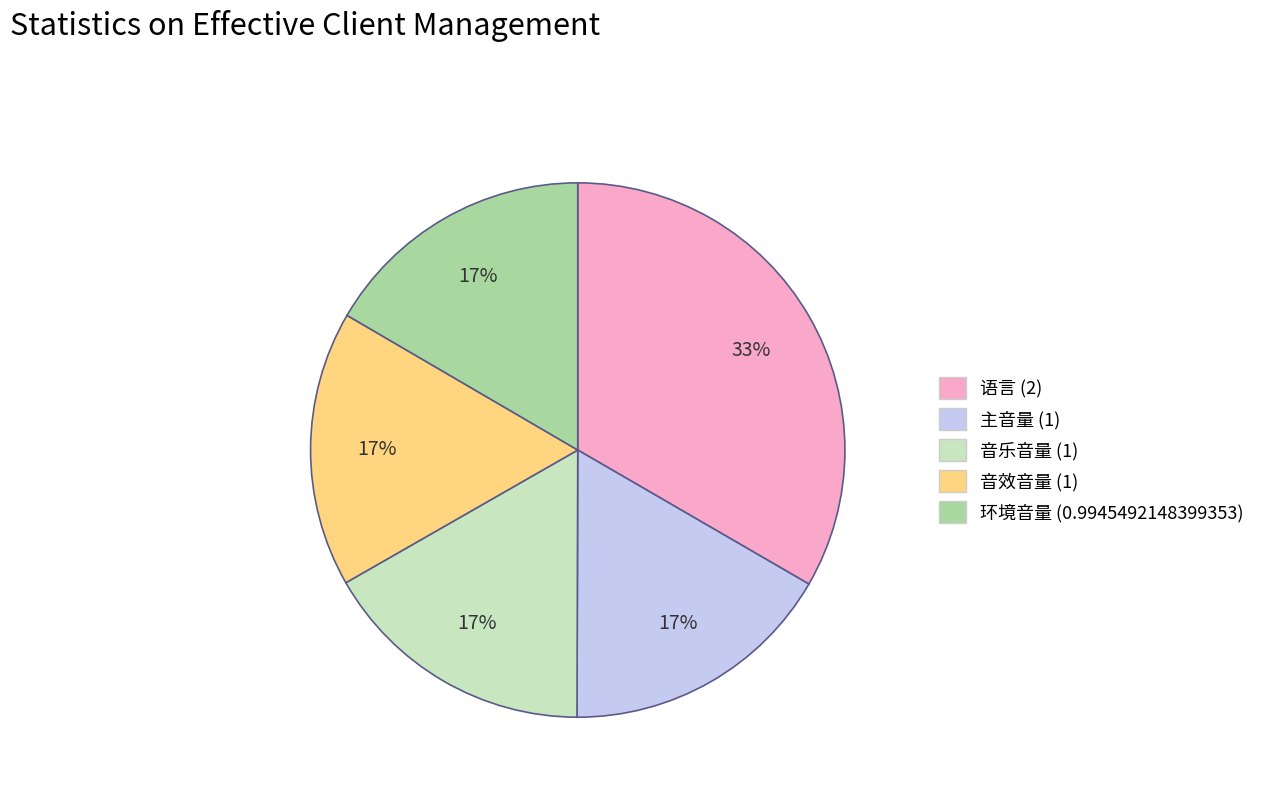

Is it true that 音效音量 is 7% of the pie?

False